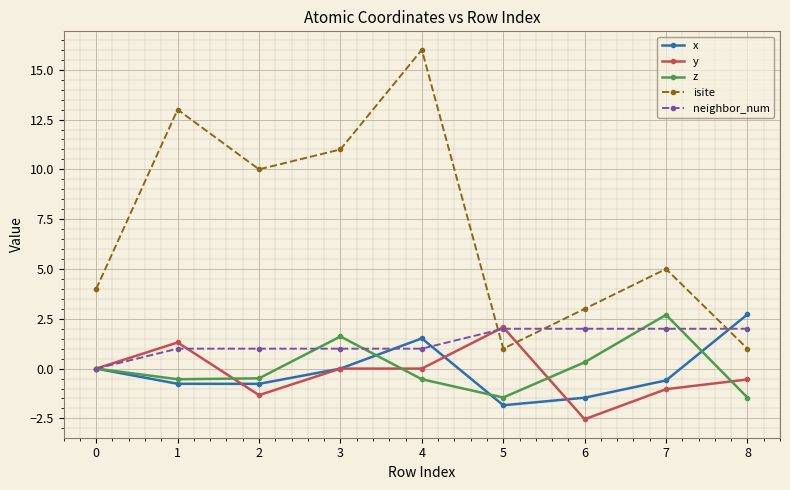

At which category is the sum across all series the highest?

4